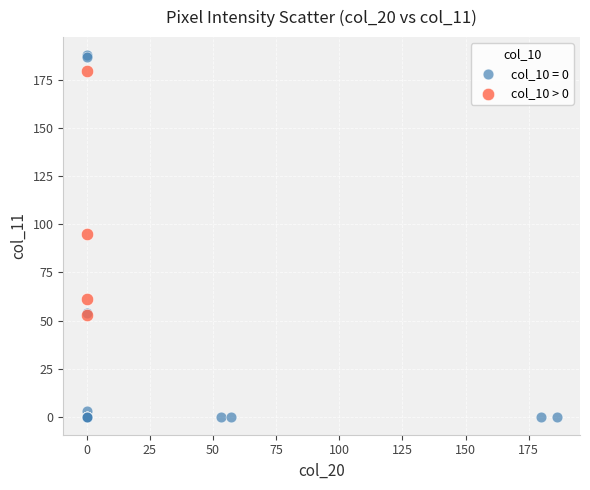

Which series reaches the minimum Y coordinate?

col_10 = 0